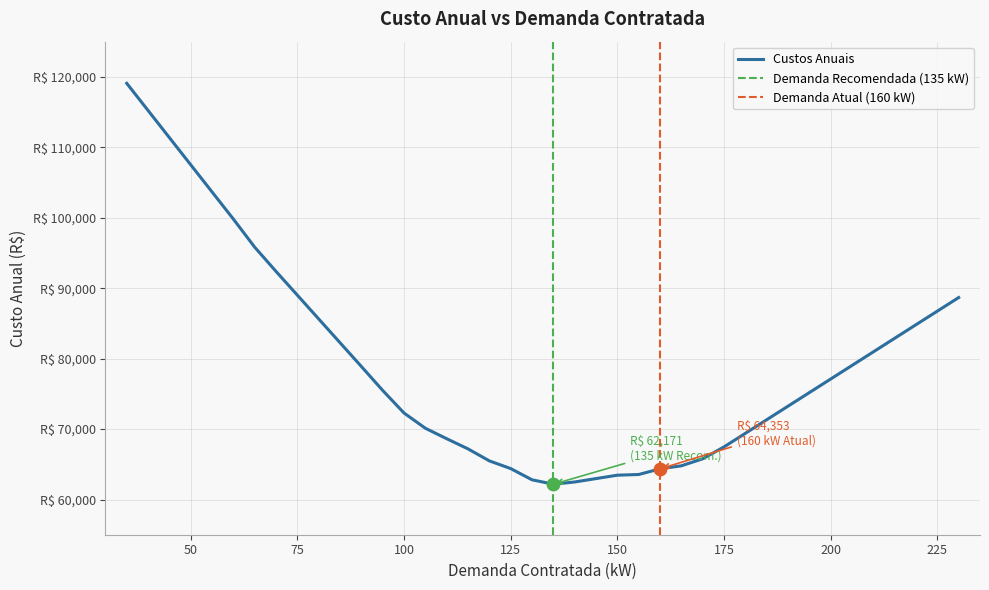

What is the change in value from 50 to 220?

-22703.6